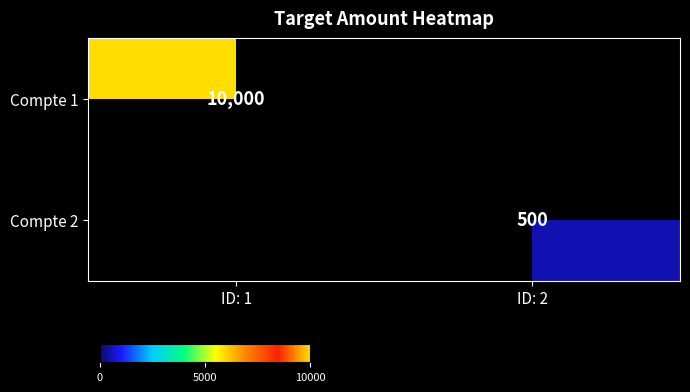

Is it true that Compte 2 equals 130 at ID: 2?

False